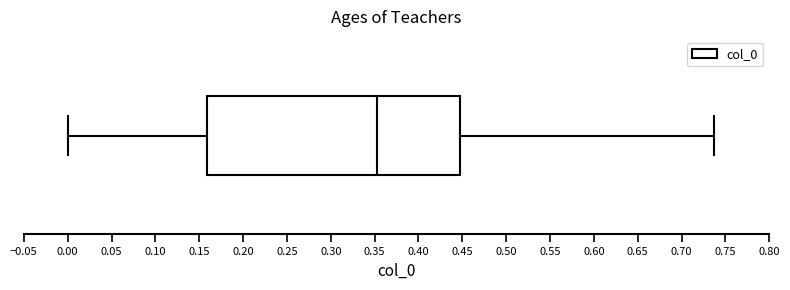

Read this box plot against the x-axis: the position of the median line, the range covered by the box, and the ends of both whiskers. The values are not printed on the chart, so give them approximately, as read against the axis.

median 0.355, box 0.160 to 0.445, whiskers 0.000 to 0.735